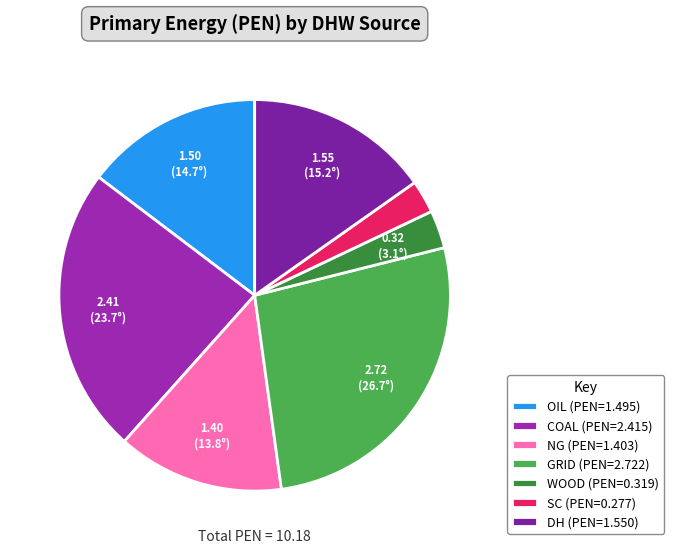

True or false: DH accounts for 28% of the total.

False